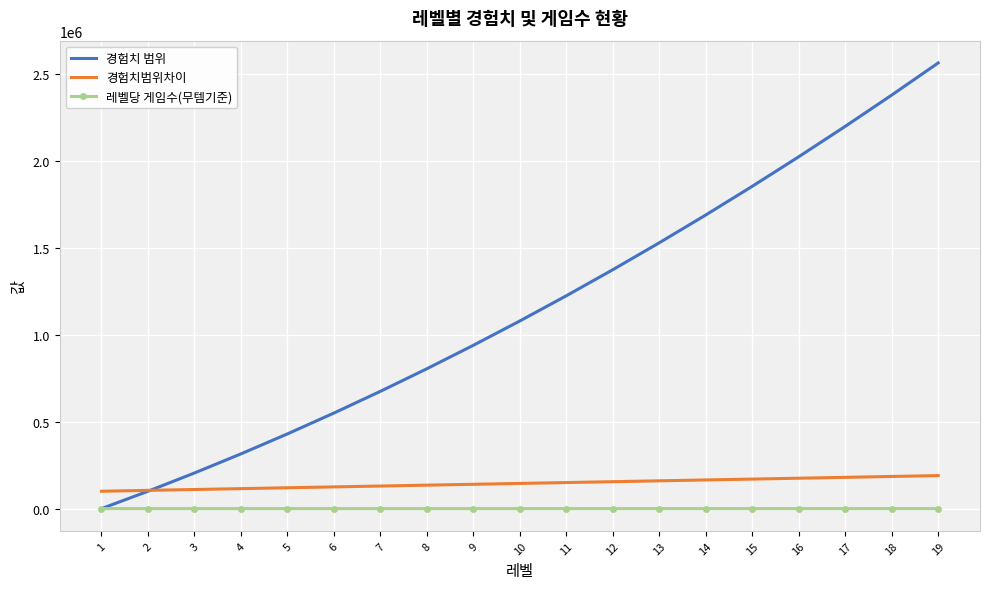

True or false: 경험치범위차이 and 레벨당 게임수(무템기준) cross at least once.

False